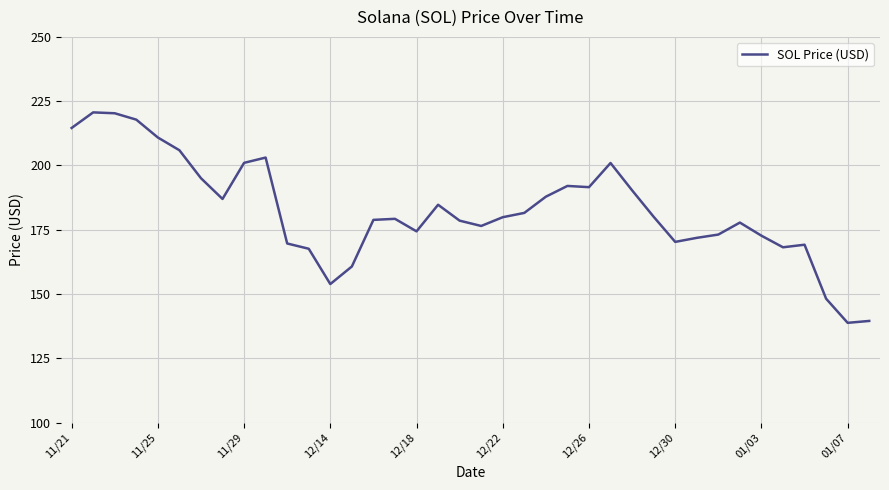

What is the maximum value shown in the chart?

220.6